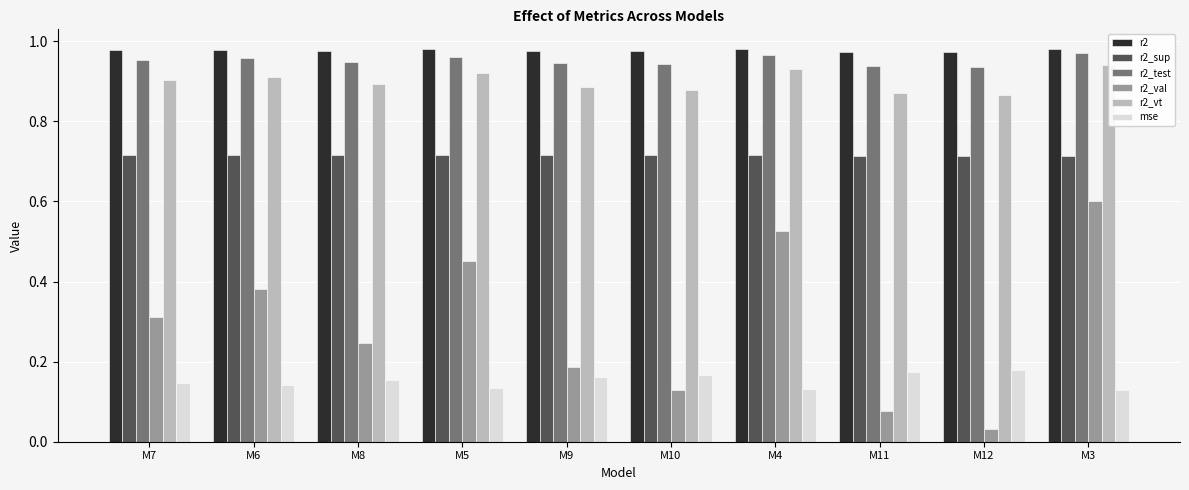

Which has a higher value, M4 or M6?

M4